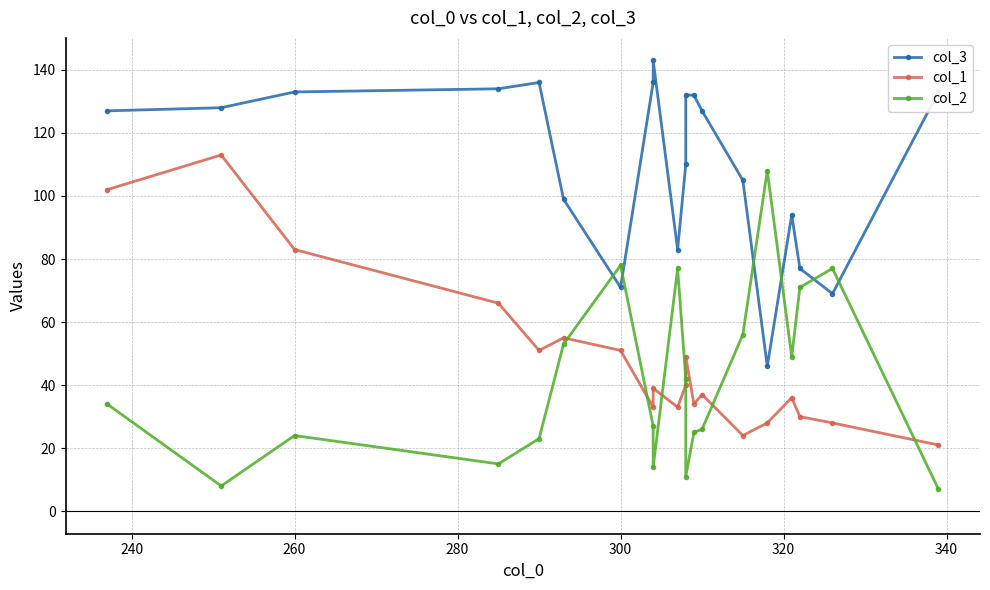

What is the average value of the col_3 series?

111